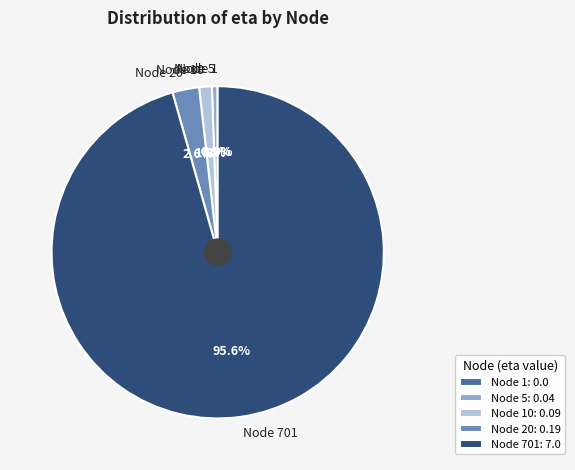

Combined, do Node 701 and Node 20 account for over 50%?

Yes